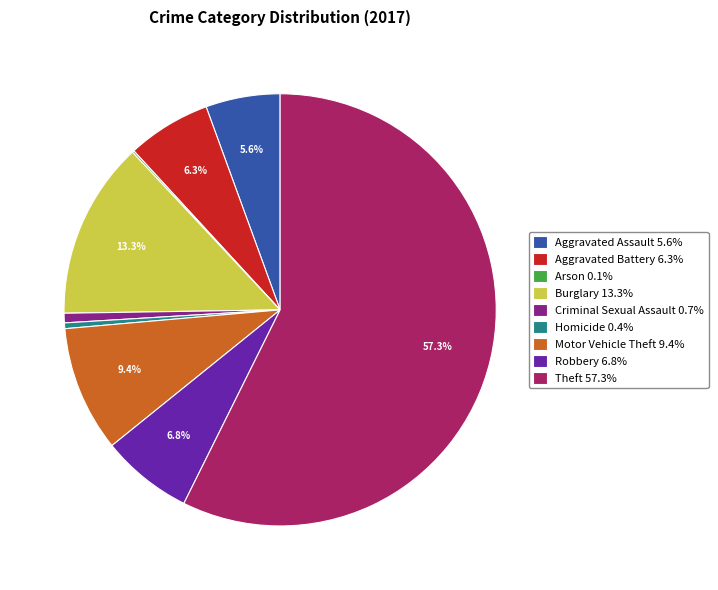

Does Aggravated Assault 5.6% account for over 50% of the chart?

No